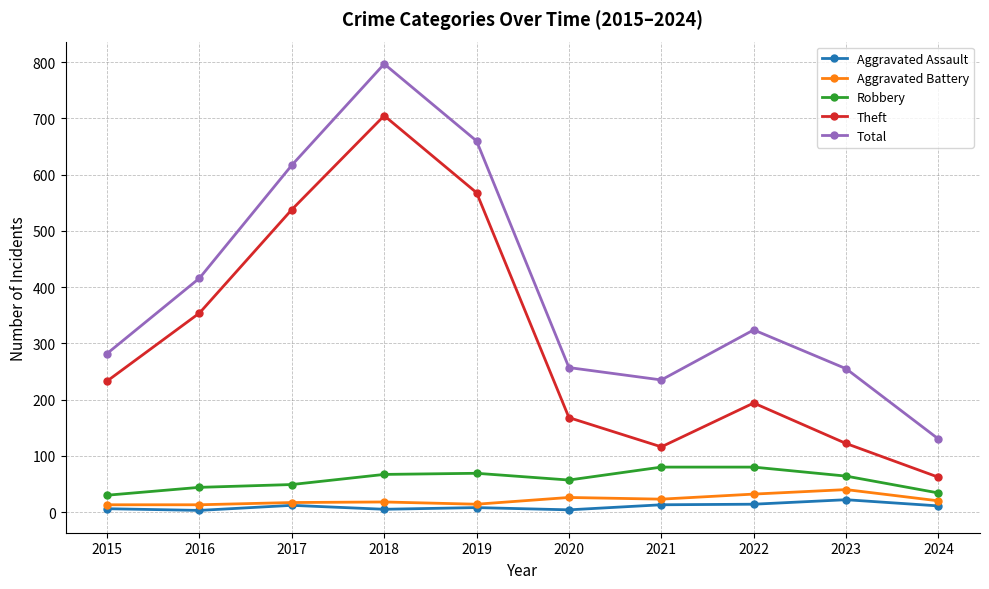

How many lines are shown in the chart?

5